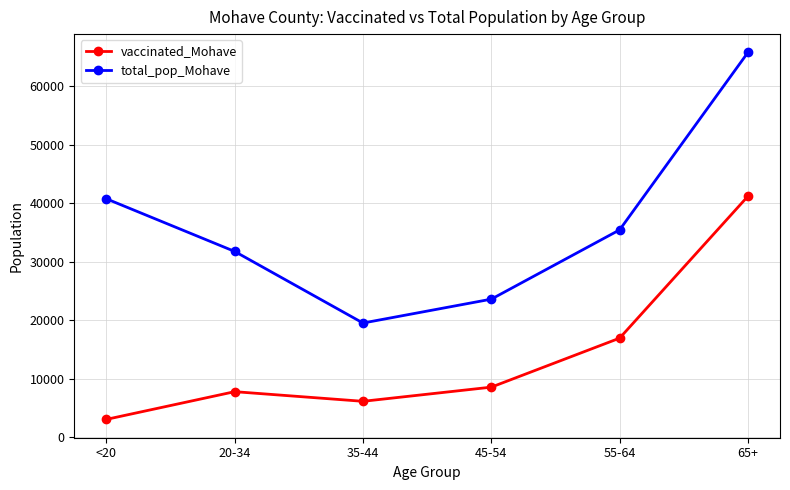

What is the difference between the total_pop_Mohave values at <20 and 35-44?

21227